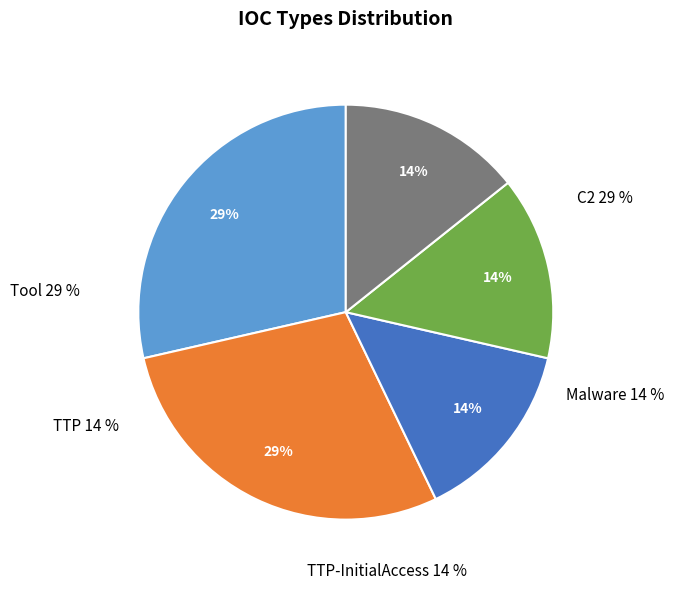

What is the largest slice in the pie chart?

C2